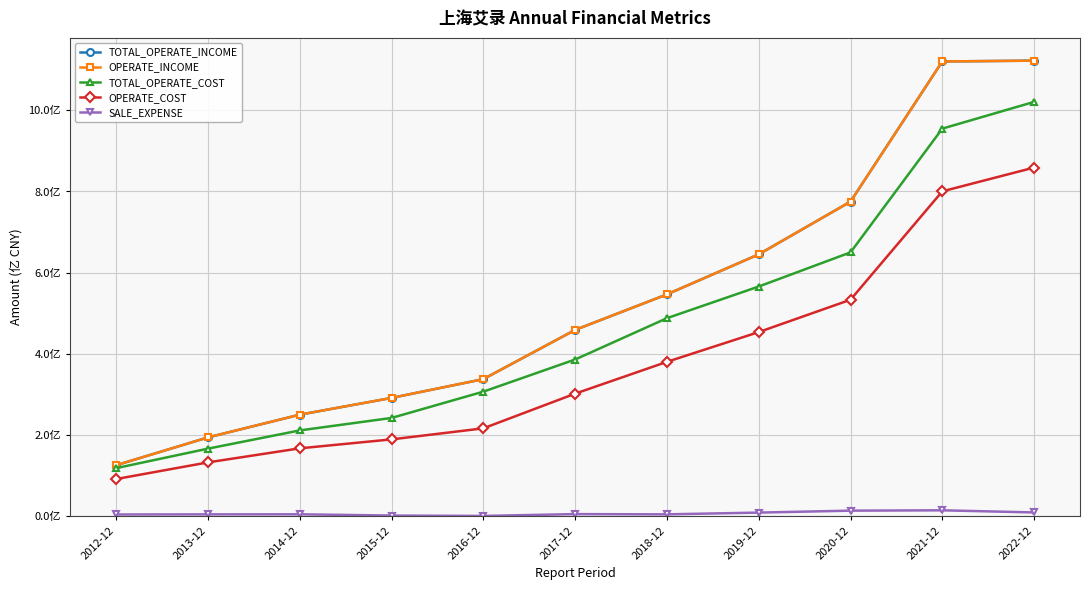

True or false: OPERATE_COST and TOTAL_OPERATE_COST intersect in this chart.

False